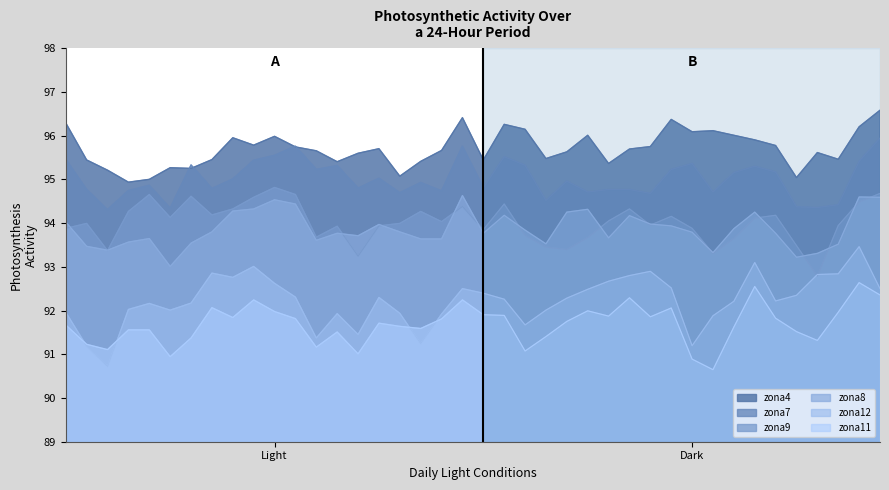

True or false: zona4 and zona9 intersect in this chart.

False